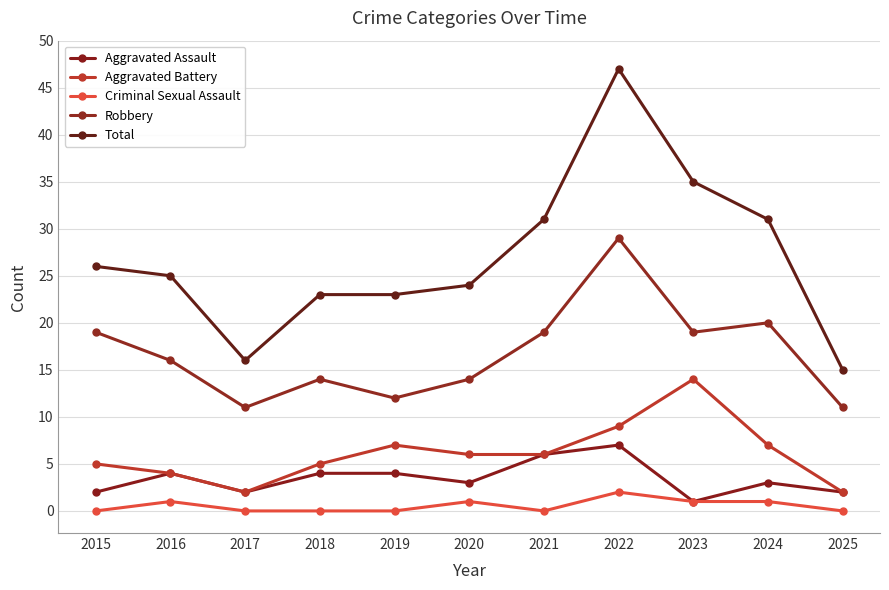

True or false: Aggravated Assault and Criminal Sexual Assault cross at least once.

False